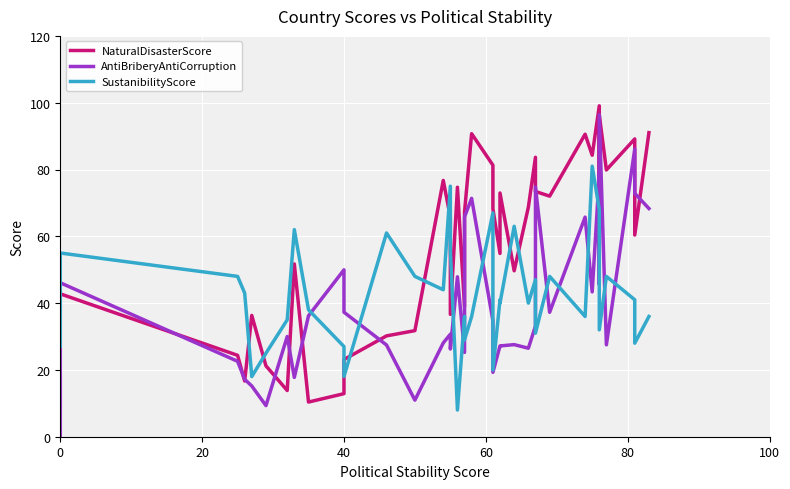

How many values in the AntiBriberyAntiCorruption series exceed 33?

20